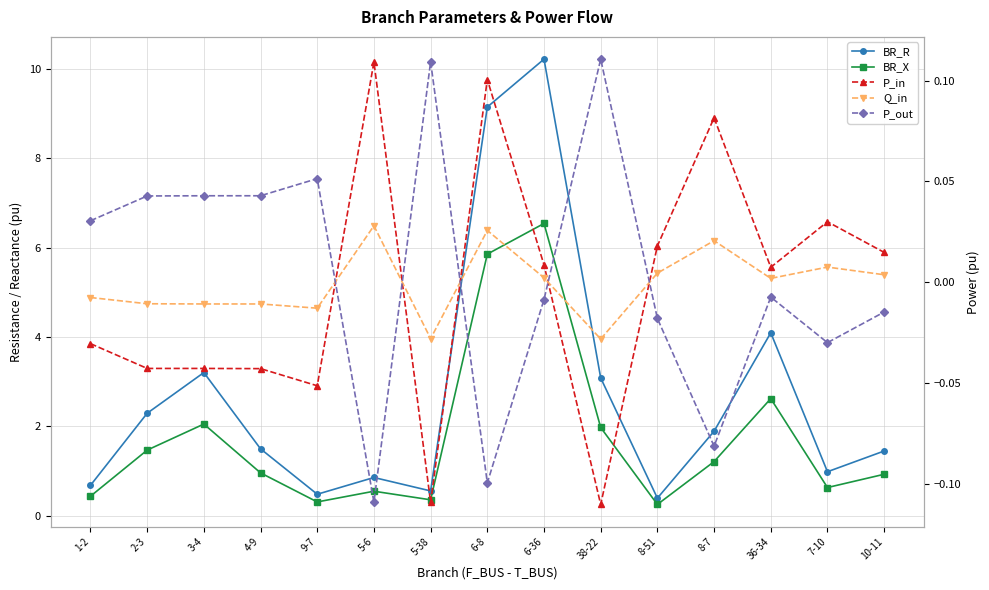

Which series has the largest total across all categories?

BR_R